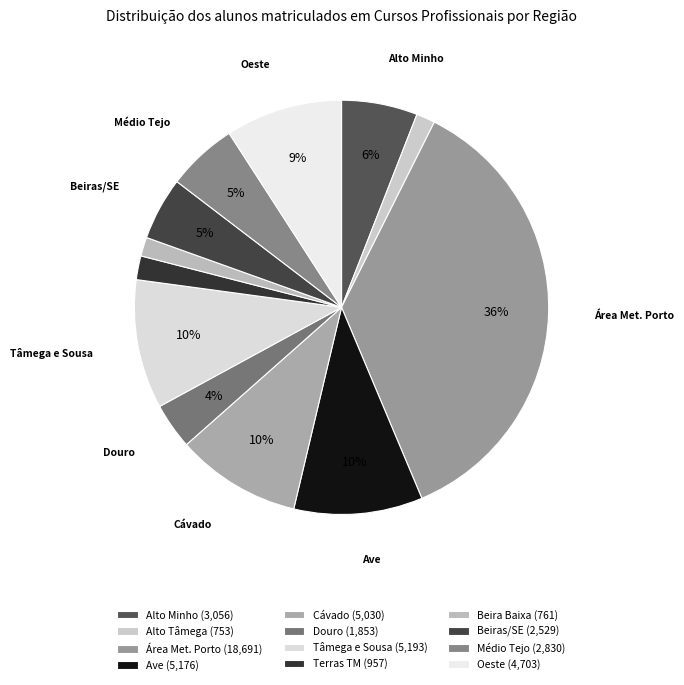

Count the number of slices in the pie.

12